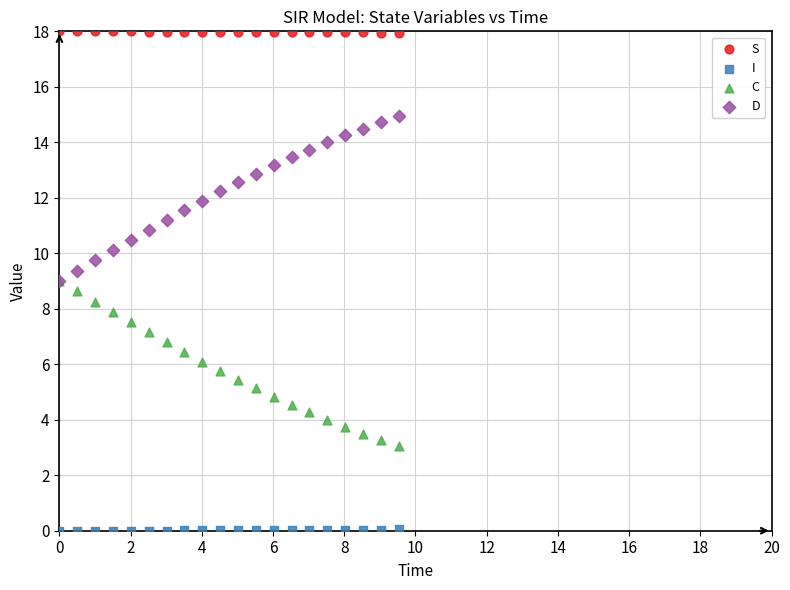

What are all the series names shown in the legend?

S, I, C, D